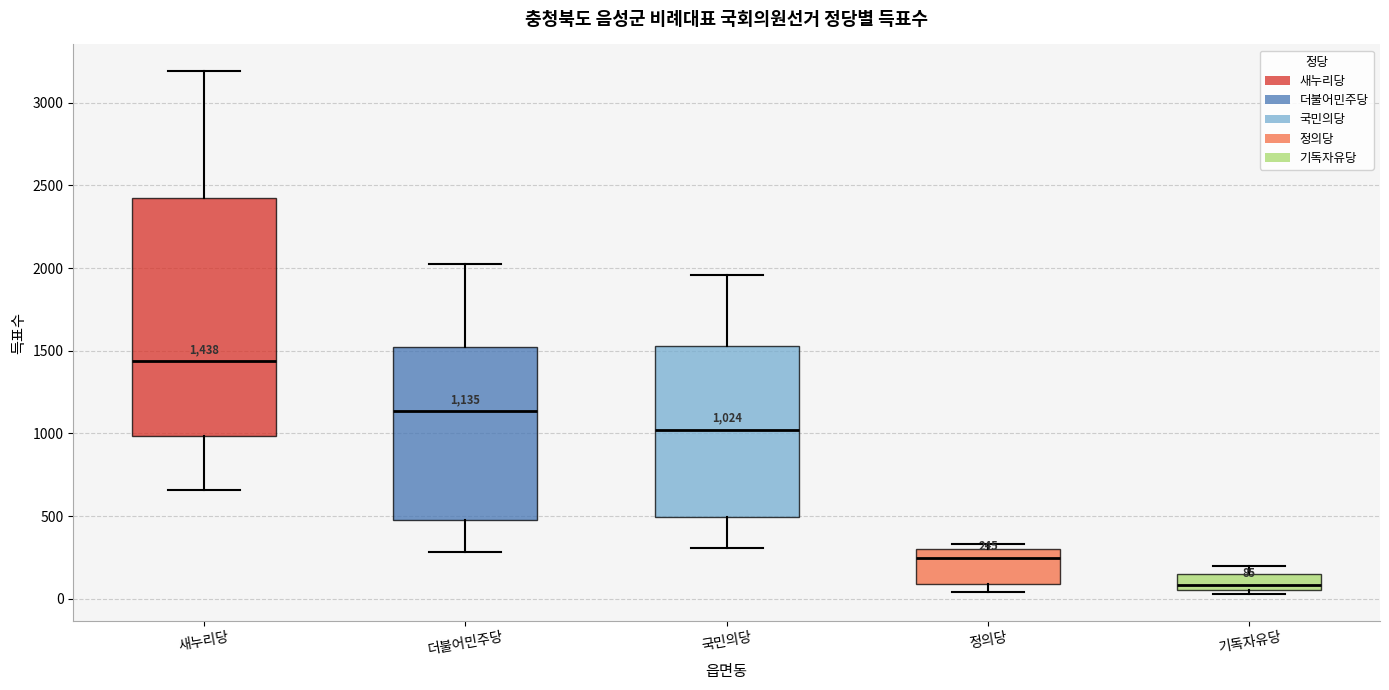

Which box's median line is the highest?

새누리당